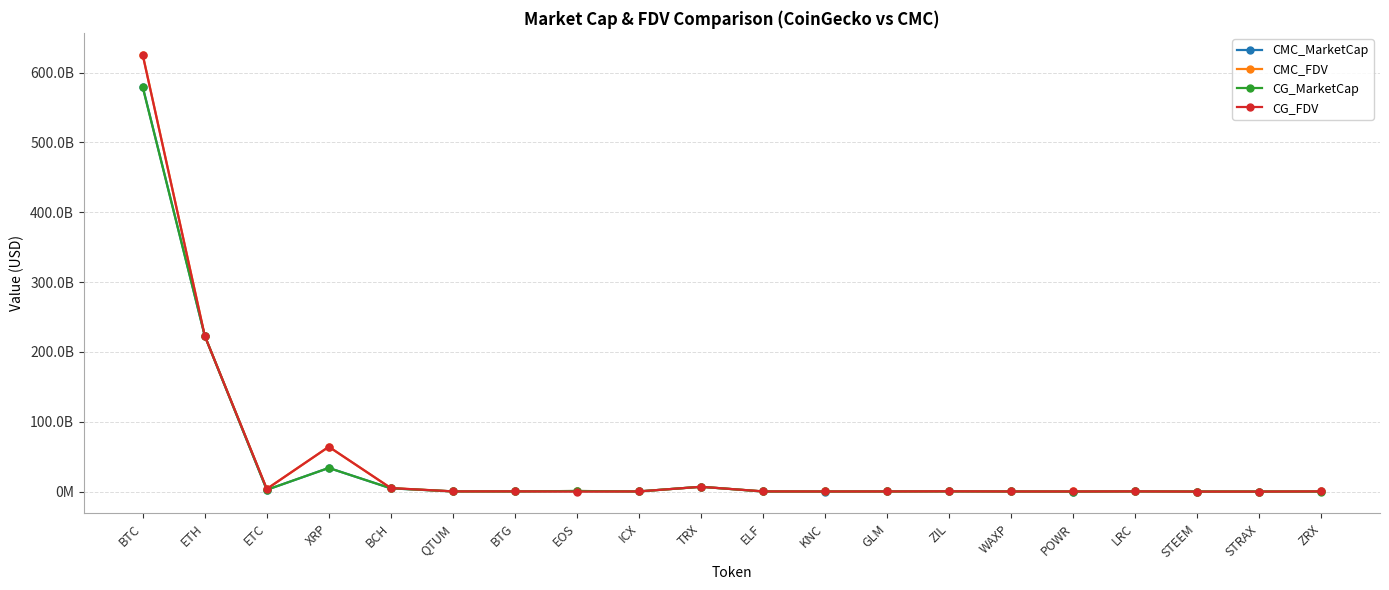

Reading left to right, list all the values displayed in this chart.

CMC_MarketCap: BTC=579571135284.8	ETH=222984086006.0	ETC=2553414854.2	XRP=33828611161.9	BCH=4642904833.2	QTUM=272715499.4	BTG=265550647.6	EOS=797347547.6	ICX=205603399.4	TRX=6878423068.0	ELF=177587088.6	KNC=110407526.8	GLM=223183855.0	ZIL=320357260.2	WAXP=165396277.3	POWR=81078380.2	LRC=299706832.2	STEEM=81093810.7	STRAX=71029917.6	ZRX=182934991.4
CMC_FDV: BTC=625702352195.9	ETH=223213320284.0	ETC=3778521923.7	XRP=64140663797.0	BCH=5007501622.4	QTUM=280698820.6	BTG=318407441.4	EOS=797347547.6	ICX=205603398.9	TRX=6878434399.2	ELF=285087747.4	KNC=163438898.2	GLM=223183855.0	ZIL=423974659.1	WAXP=199646743.6	POWR=158144631.9	LRC=309377729.5	STEEM=75272160.0	STRAX=71029917.6	ZRX=215853502.1
CG_MarketCap: BTC=578996970214.0	ETH=222984086006.0	ETC=2554230719.0	XRP=33860819153.0	BCH=4661093856.0	QTUM=273000439.0	BTG=277576310.0	EOS=809265674.0	ICX=206000528.0	TRX=6877668033.0	ELF=132334457.0	KNC=118012120.0	GLM=227171304.0	ZIL=339381329.0	WAXP=165879405.0	POWR=68299676.0	LRC=280169741.0	STEEM=81516496.0	STRAX=71452326.0	ZRX=20061352.0
CG_FDV: BTC=625080879457.0	ETH=222984086006.0	ETC=3779620455.0	XRP=64201731687.0	BCH=5027104492.0	QTUM=280947480.0	BTG=332826756.0	EOS=0.0	ICX=208291443.0	TRX=6877669836.0	ELF=252431713.0	KNC=163891645.0	GLM=227171304.0	ZIL=423157221.0	WAXP=187434139.0	POWR=158942580.0	LRC=309068892.0	STEEM=0.0	STRAX=0.0	ZRX=259344167.0